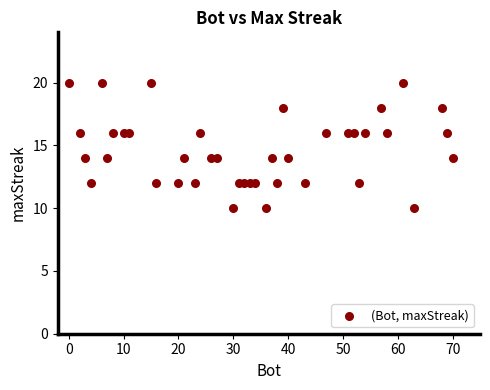

What is the range of X values (max minus min)?

70